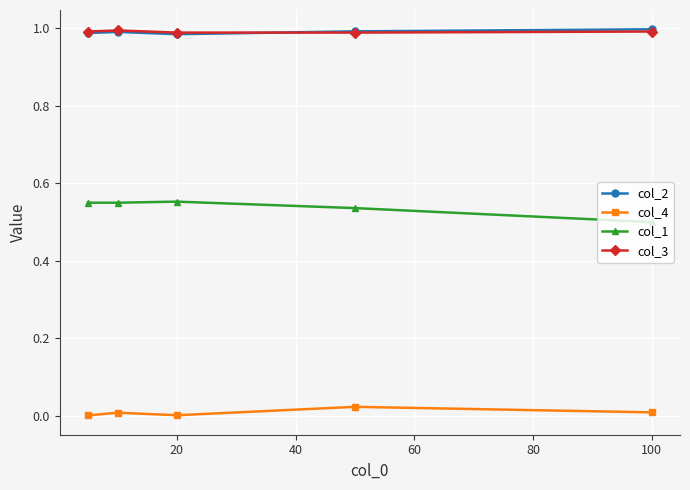

True or false: col_4 and col_3 cross at least once.

False